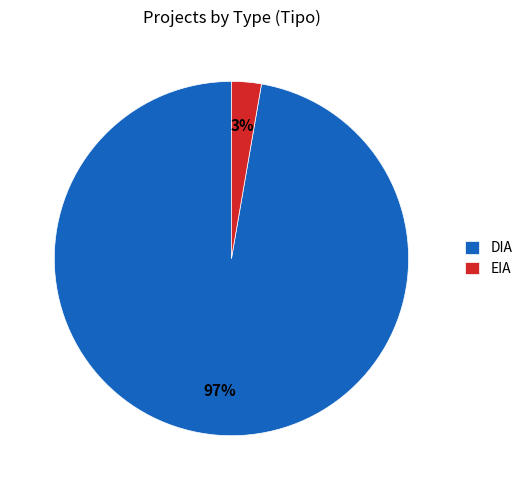

To the nearest percent, what is the combined percentage of DIA and EIA?

100%